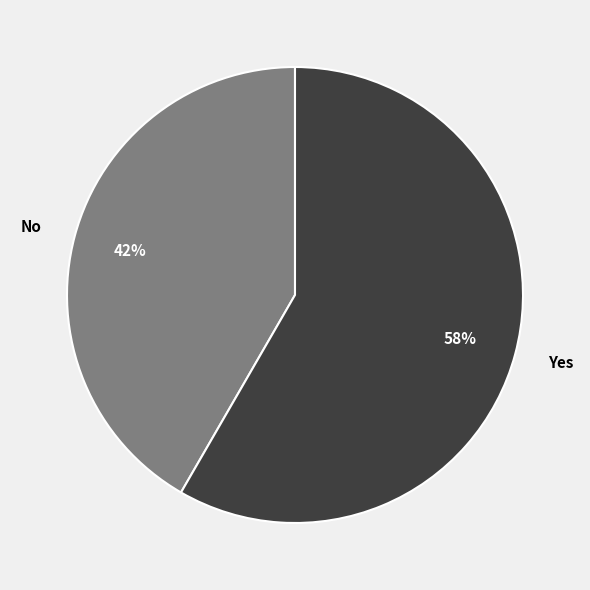

Which slice is the smallest?

No